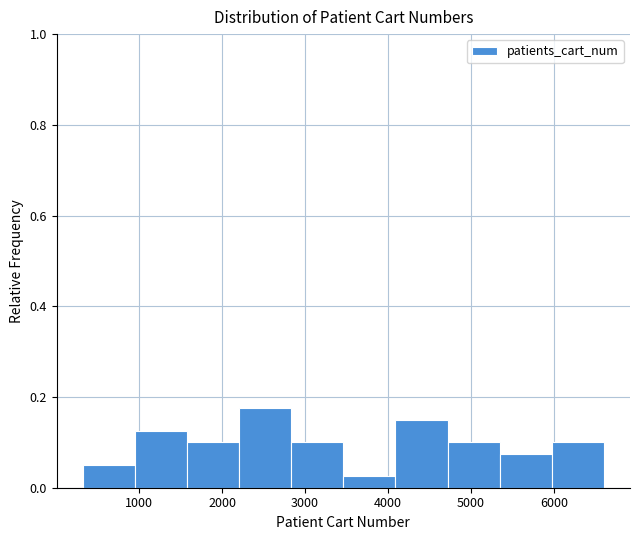

Reading left to right, transcribe this chart: for each bar, give the range it covers on the x-axis and its height. Neither the bar edges nor the heights are printed on the chart, so give them approximately, as read against the axes.

300 to 900: 0.06
900 to 1600: 0.12
1600 to 2200: 0.10
2200 to 2800: 0.18
2800 to 3500: 0.10
3500 to 4100: 0.02
4100 to 4700: 0.16
4700 to 5300: 0.10
5300 to 6000: 0.08
6000 to 6600: 0.10